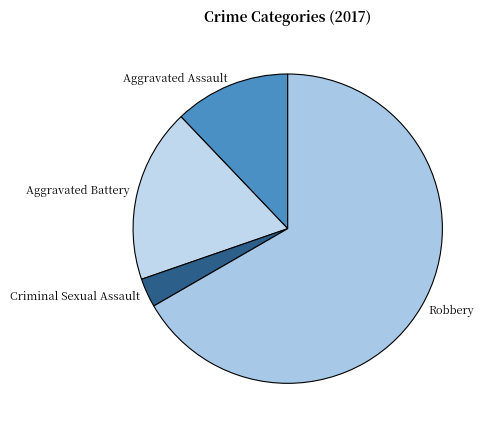

Approximately how many times larger is the value at Criminal Sexual Assault compared to Aggravated Battery?

0.2